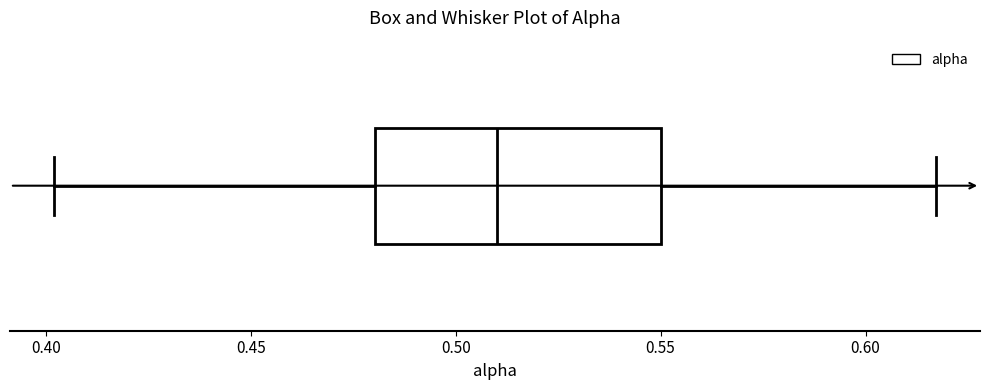

Read this box plot against the x-axis: the position of the median line, the range covered by the box, and the ends of both whiskers. The values are not printed on the chart, so give them approximately, as read against the axis.

median 0.510, box 0.480 to 0.550, whiskers 0.400 to 0.615